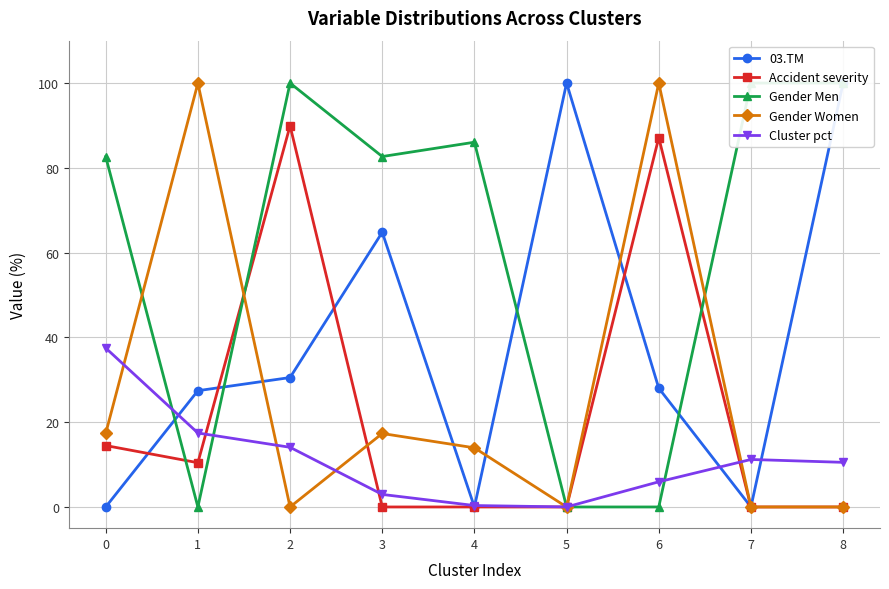

True or false: Cluster pct has a value of 4.8 at 1.

False